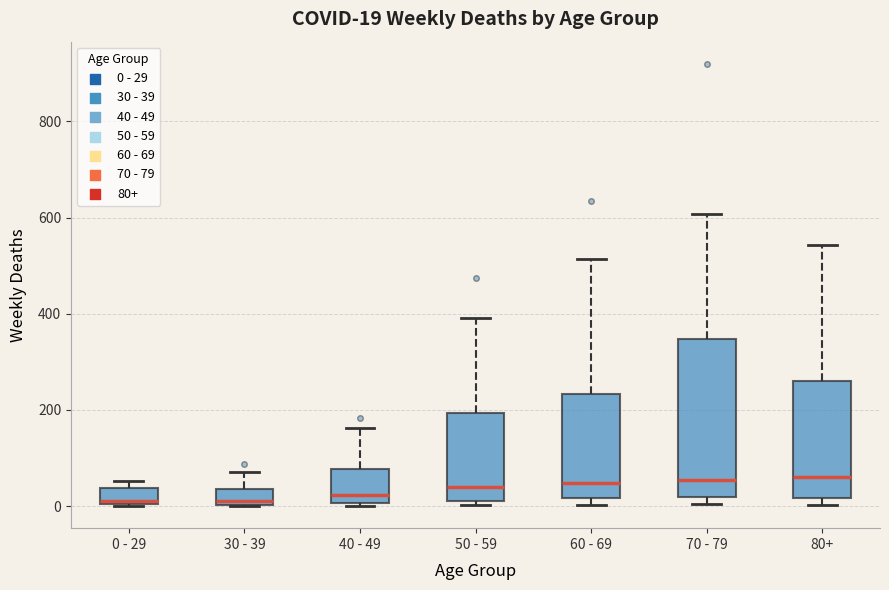

Which box is the tallest, from its lower edge to its upper edge?

70 - 79